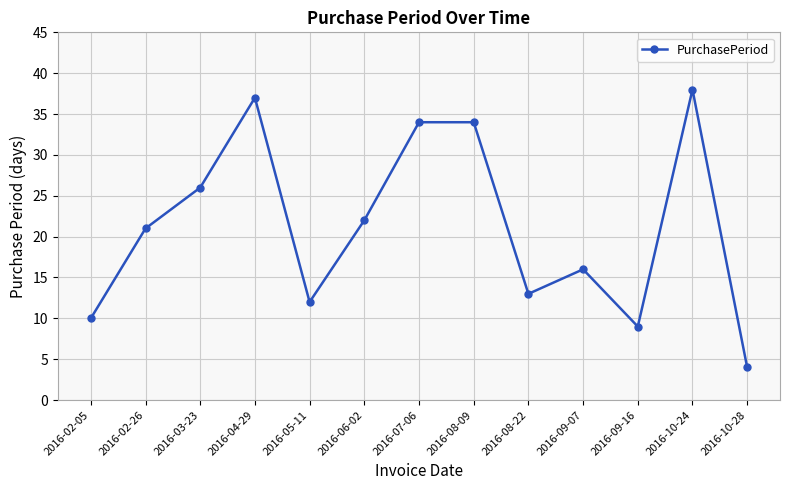

What value does the data have at 2016-10-28, to the nearest 5?

5